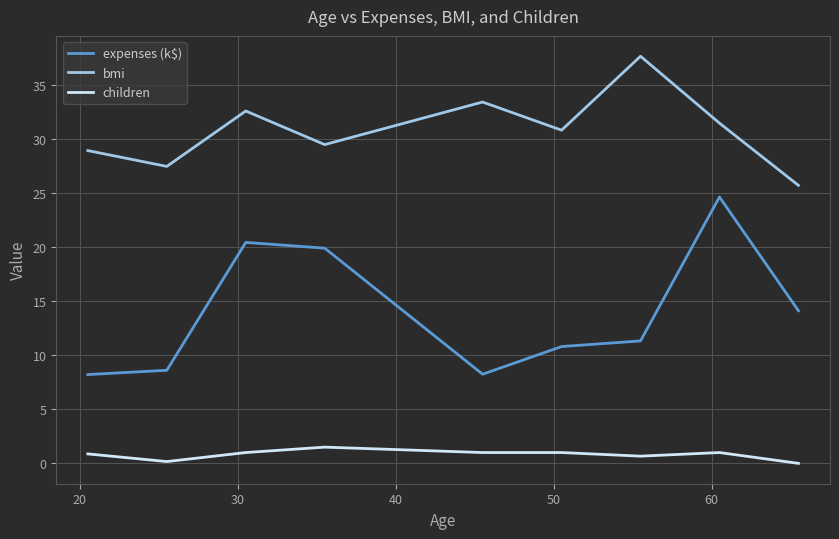

Is this an area chart (filled region under the line)?

No